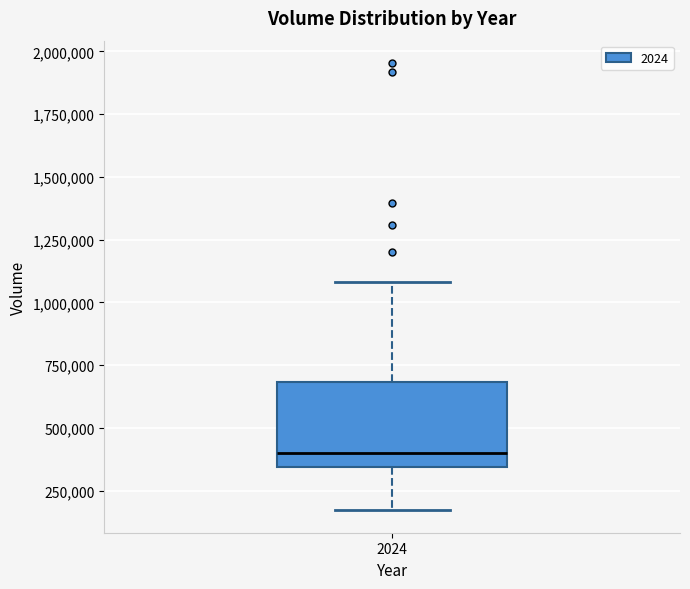

Where does the lower whisker of the box at x = 2024 end on the y-axis? The values are not printed on the chart, so give them approximately, as read against the axis.

150000